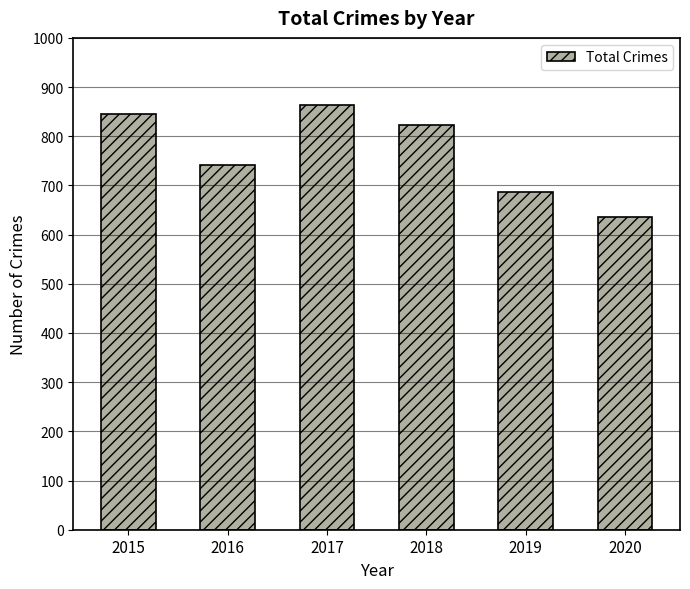

What is the change in value from 2017 to 2020?

-229